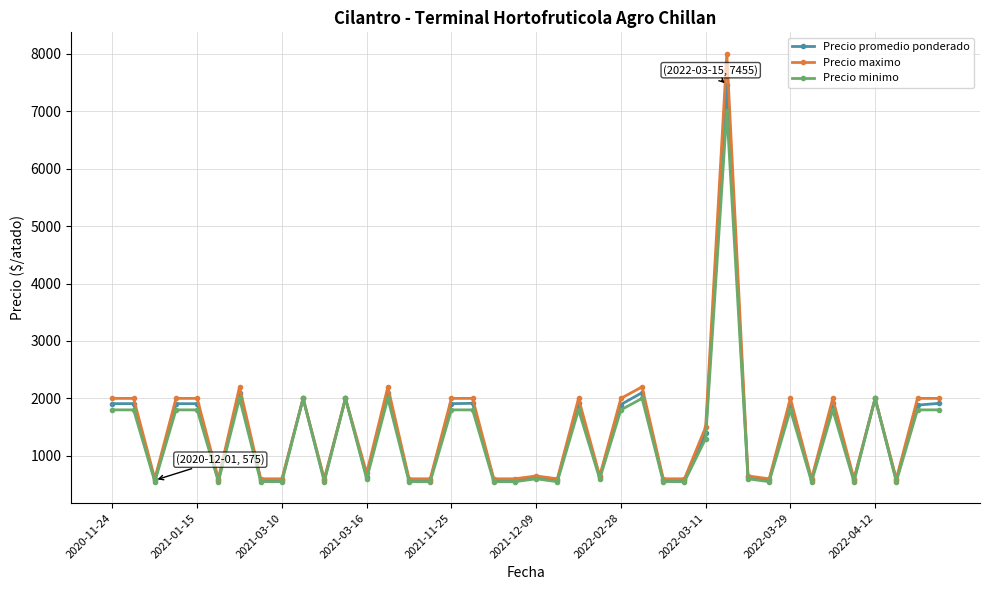

What is the minimum value shown in the chart?

550